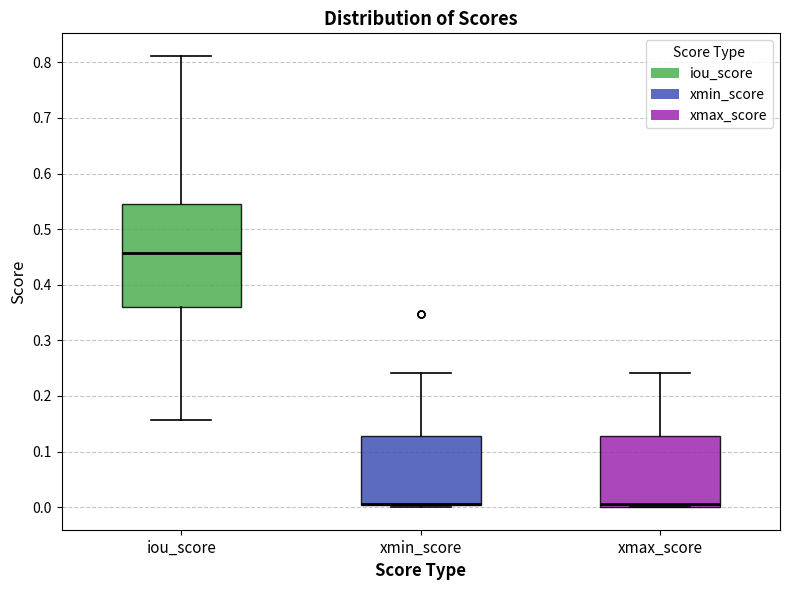

Comparing the boxes themselves (not the whiskers), which one is the tallest?

iou_score